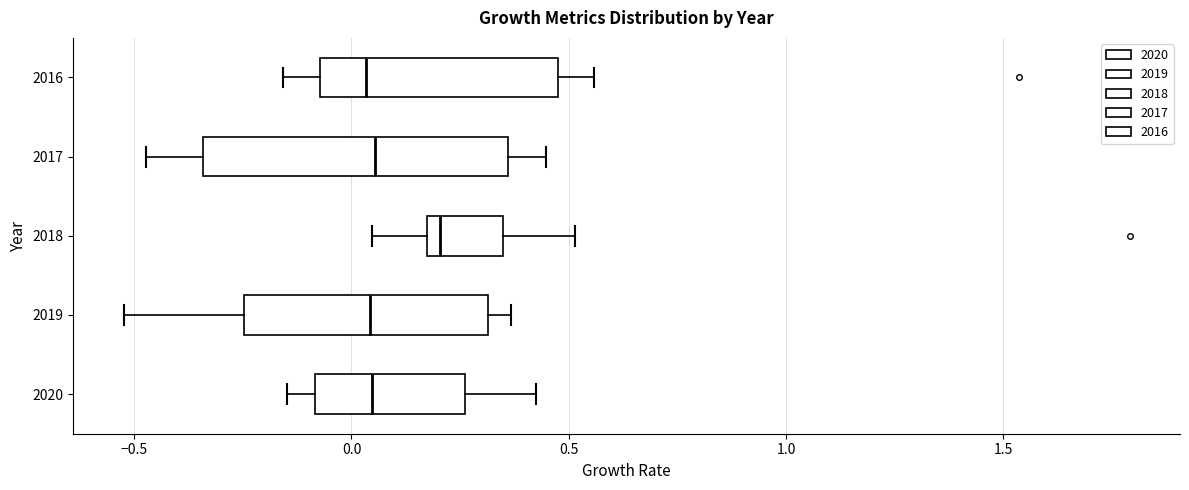

Which box has the furthest to the right median line?

2018